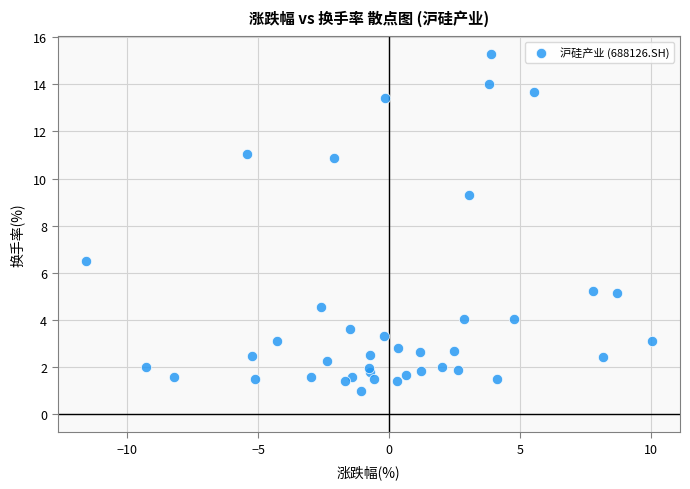

What is the range of X values (max minus min)?

21.6